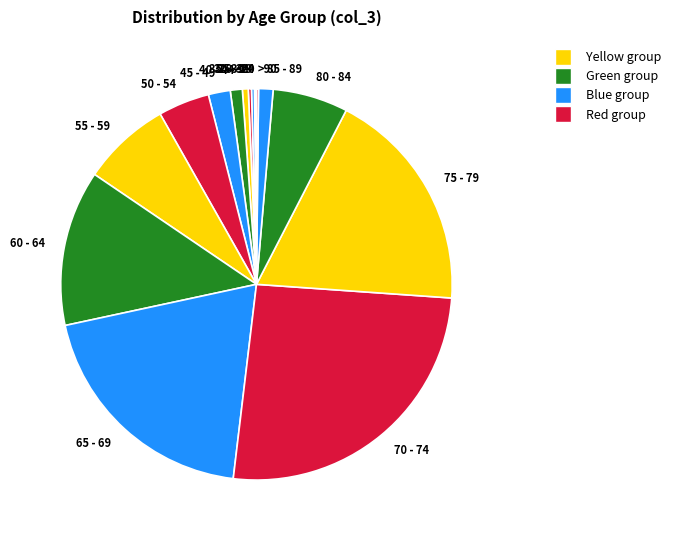

True or false: 55 - 59 accounts for 7% of the total.

True